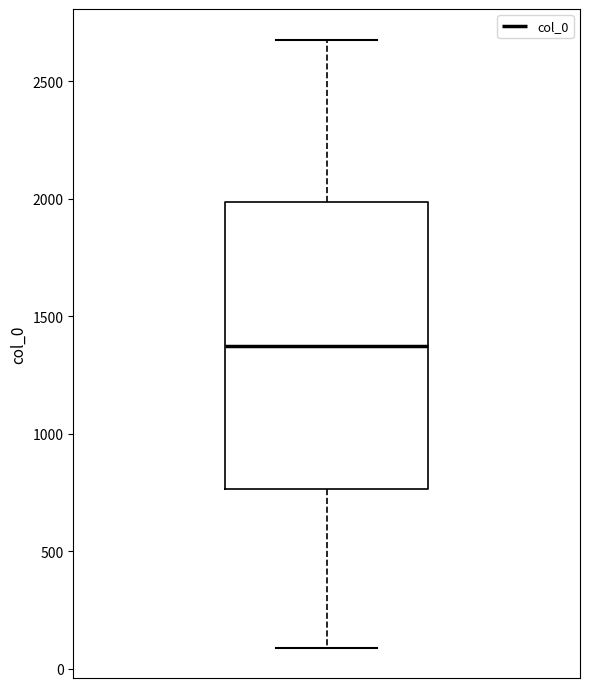

Where is the upper edge of the box on the y-axis? The values are not printed on the chart, so give them approximately, as read against the axis.

2000